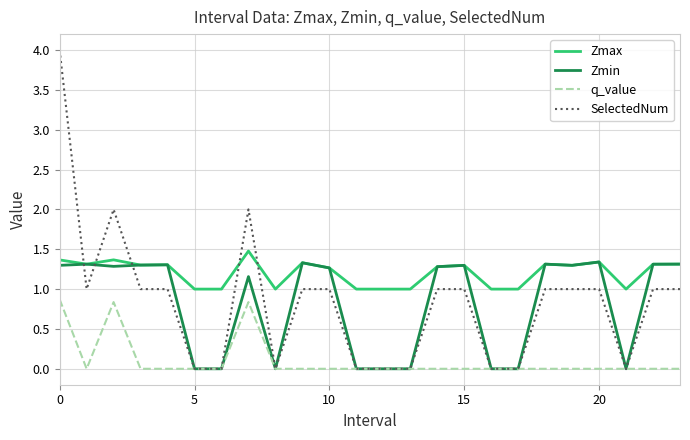

True or false: q_value and Zmax cross at least once.

False